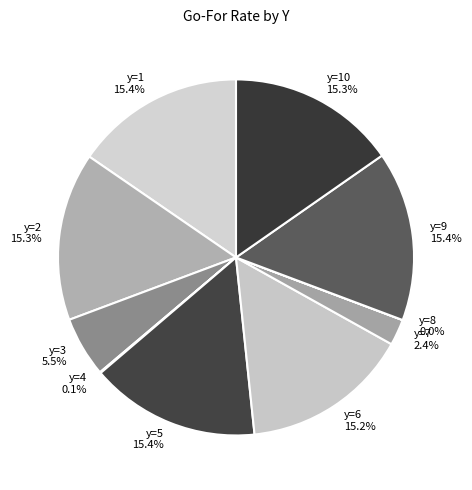

Does y=2 account for over 50% of the chart?

No